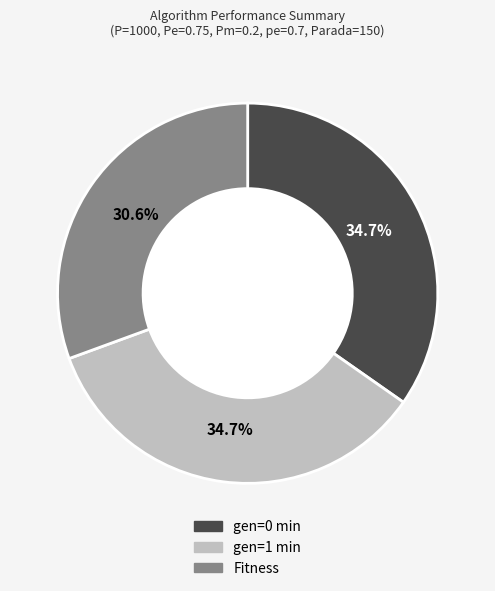

To the nearest percent, what is the combined percentage of Fitness and gen=0 min?

65%